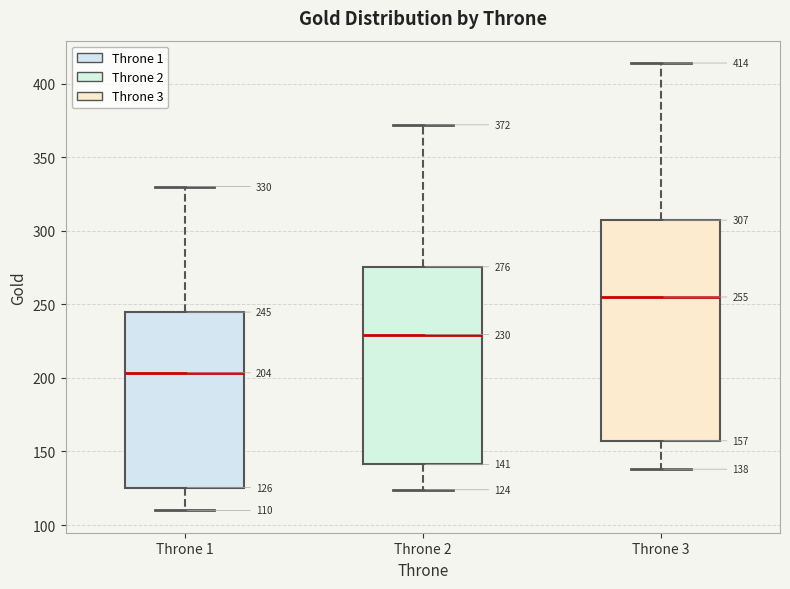

Which box's median line is the highest?

Throne 3